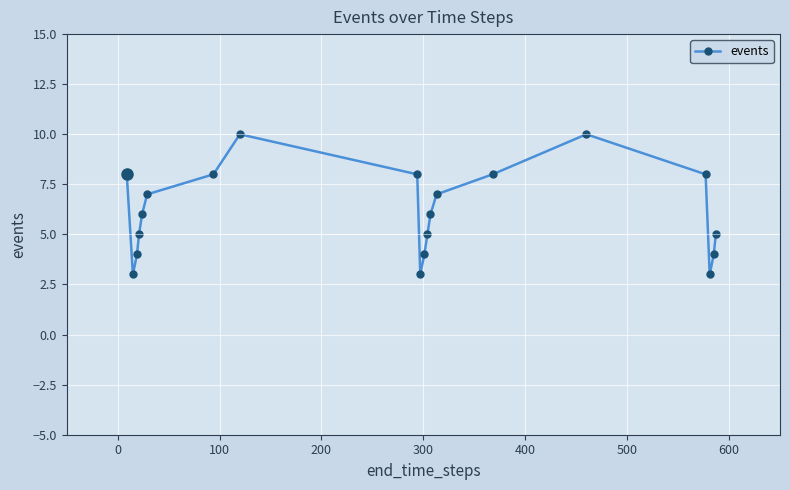

Is this an area chart (filled region under the line)?

No